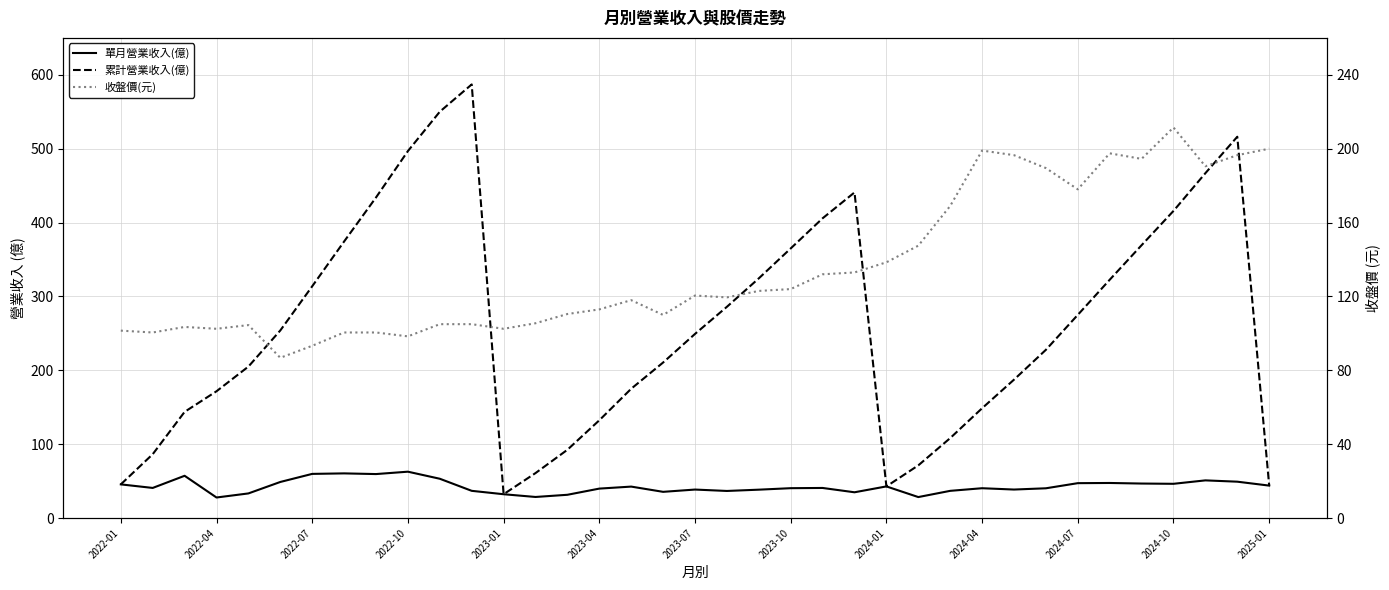

Which series changed the most between 2023-07 and 2024-07?

收盤價(元)